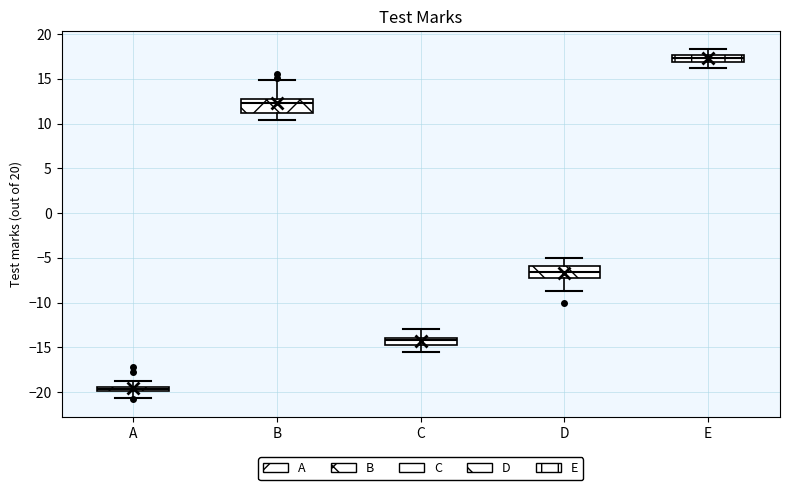

Where does the median line of the box for B sit on the y-axis? The values are not printed on the chart, so give them approximately, as read against the axis.

12.0